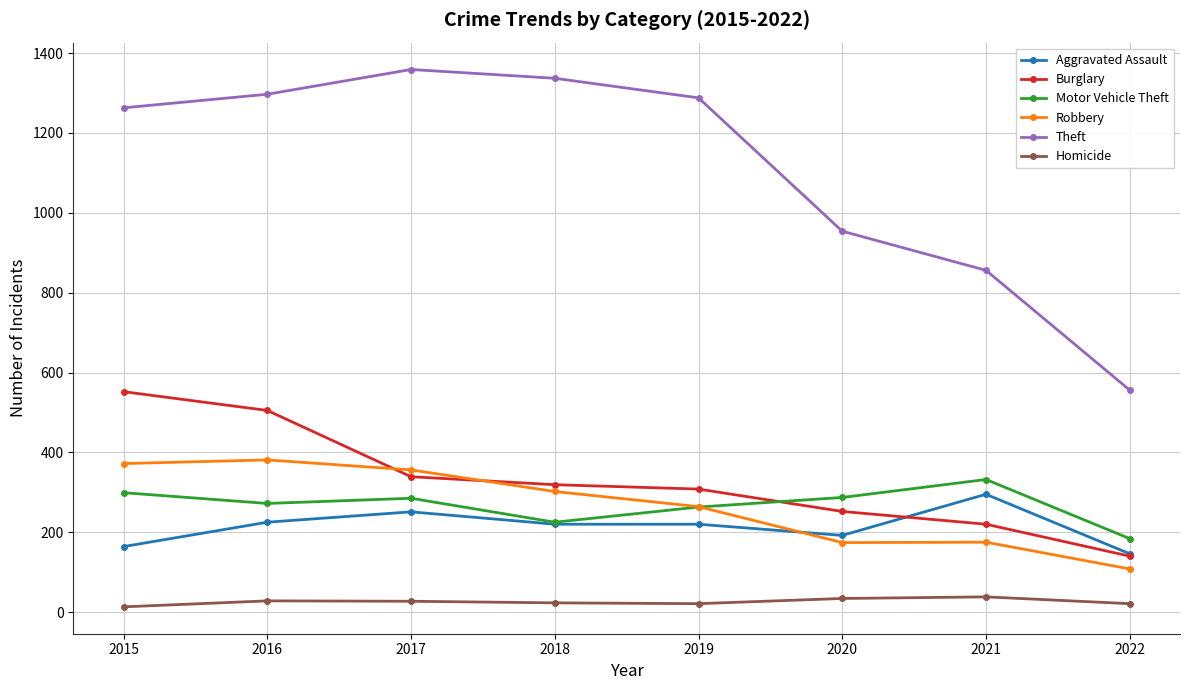

What value does the Burglary series have at 2018, to the nearest 50?

300